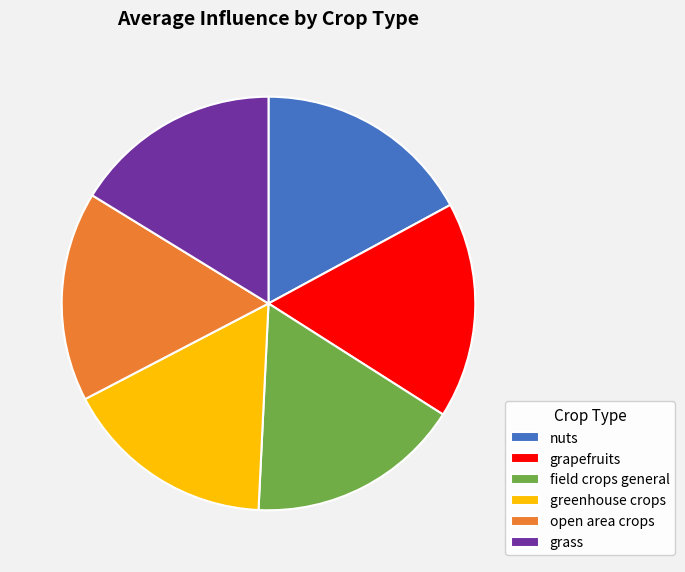

Is there any slice that represents more than half of the pie?

No